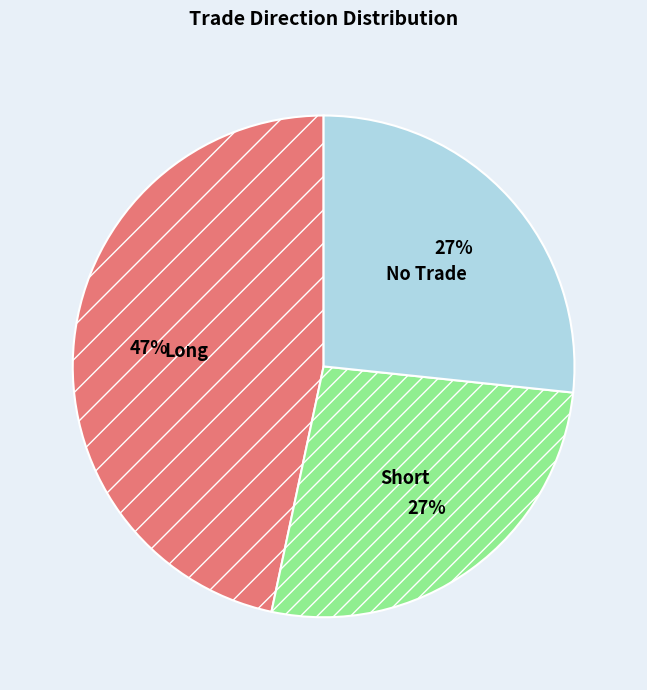

Which slice is the largest?

Long